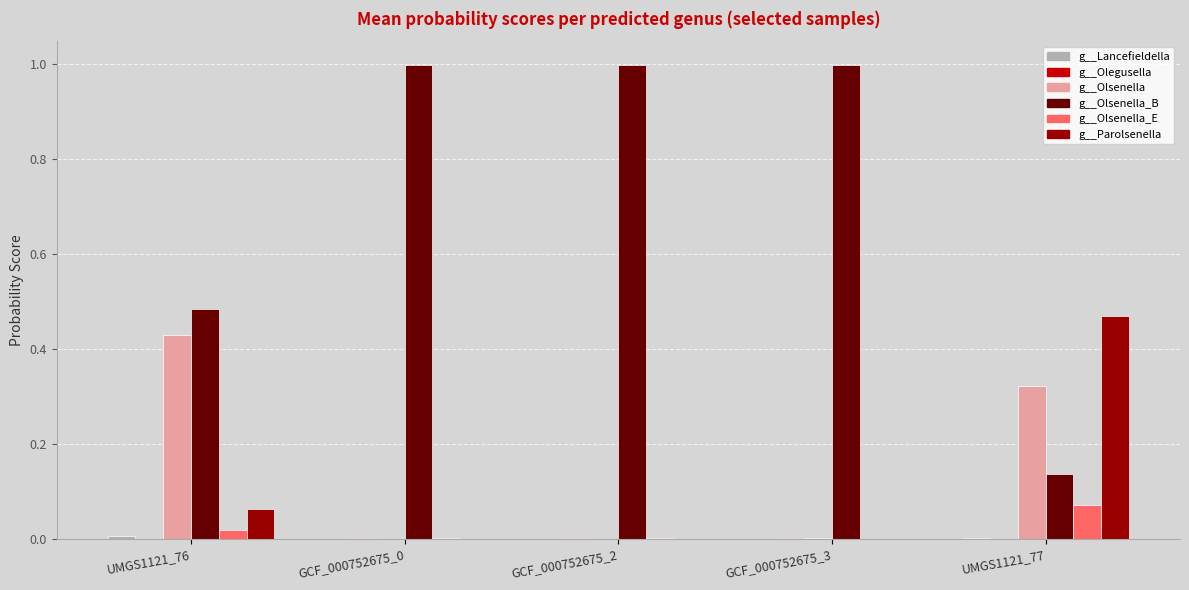

At which label does g__Olsenella_E reach its peak?

UMGS1121_77